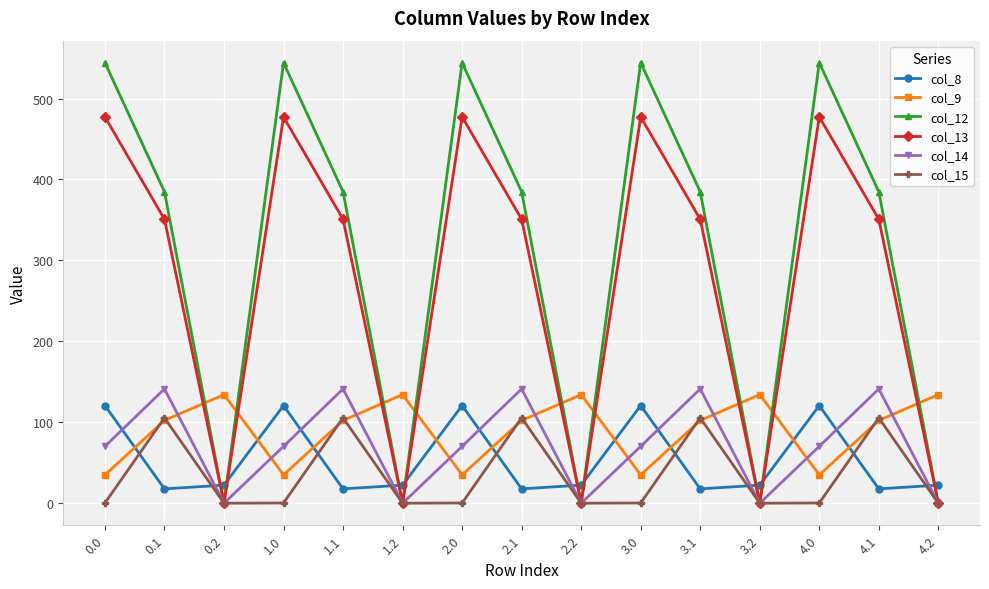

How many lines are shown in the chart?

6